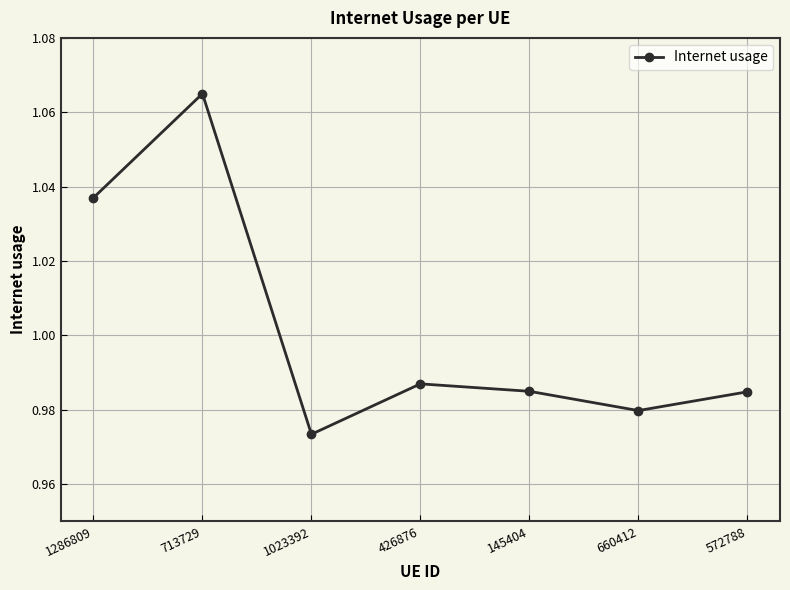

What position from the left is 1286809?

1